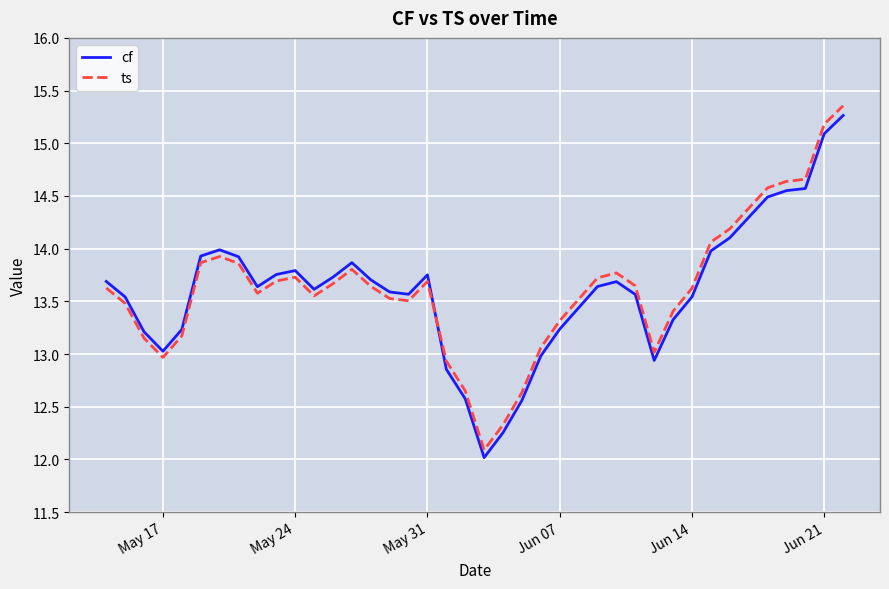

How many intersections are there between ts and cf?

1